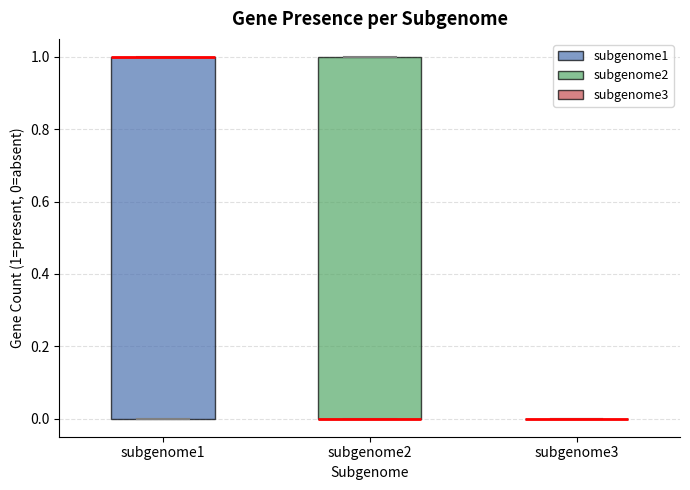

Where is the upper edge of the box for subgenome1 on the y-axis? The values are not printed on the chart, so give them approximately, as read against the axis.

1